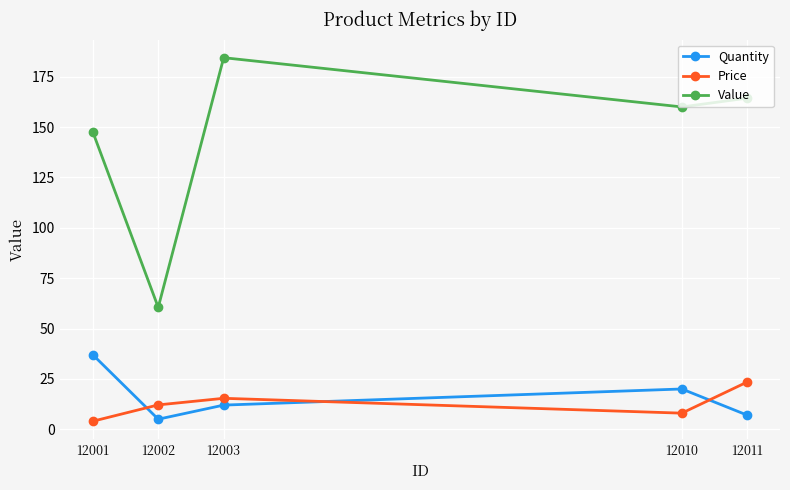

What is the spread (max minus min) of values at 12011?

157.4